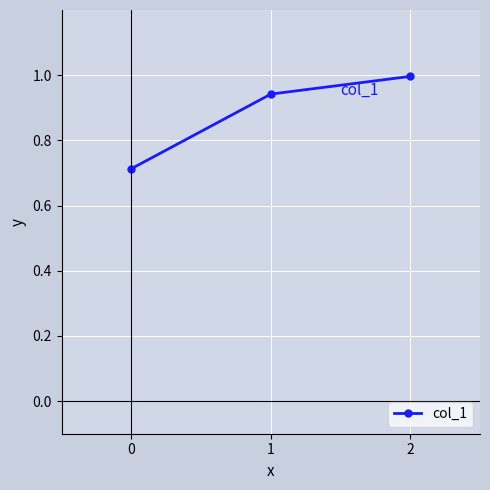

Is this an area chart (filled region under the line)?

No